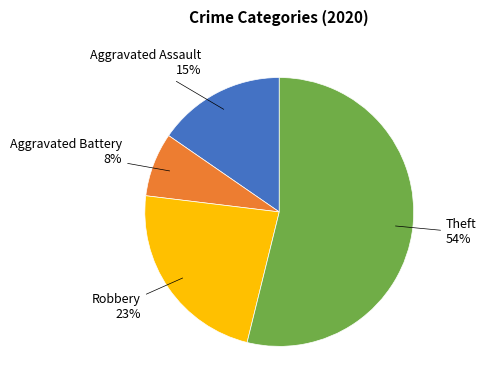

Does any single category account for the majority?

Yes